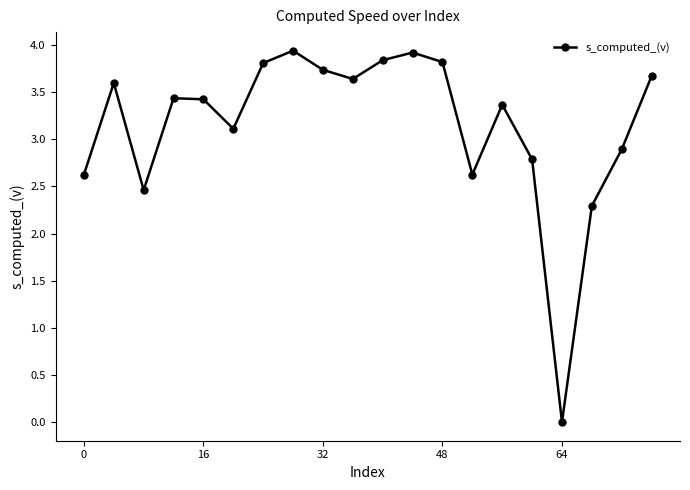

What is the value of the 9th point from the left?

3.7